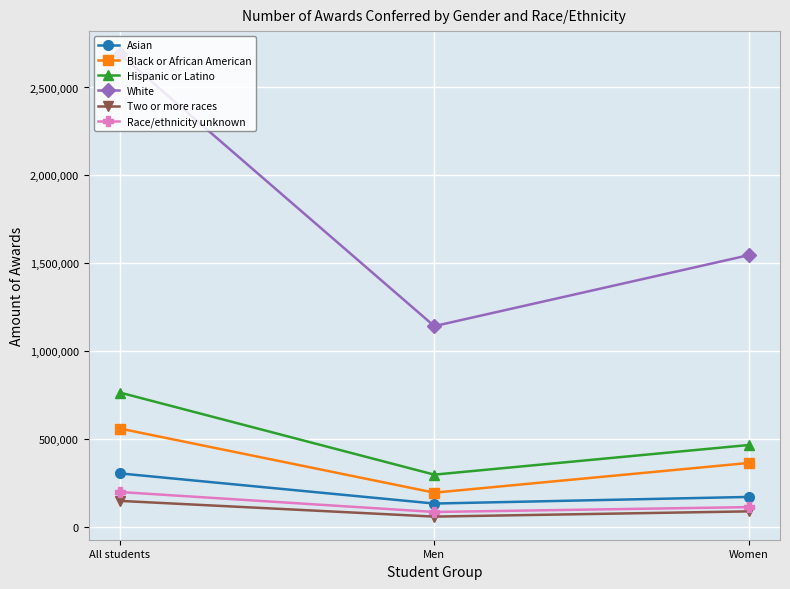

Which series changed the most between All students and Women?

White